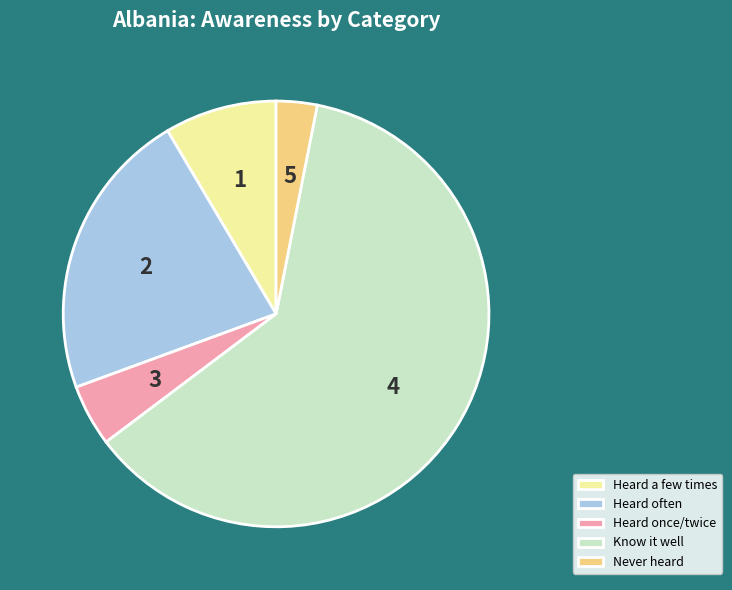

True or false: Heard a few times accounts for 16% of the total.

False